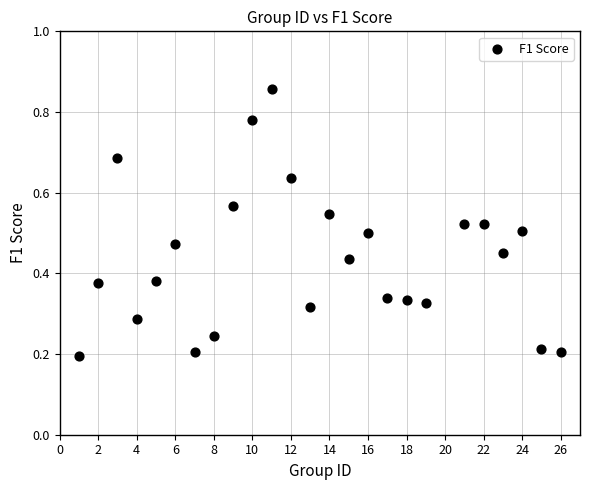

What is the range of X values (max minus min)?

25.0